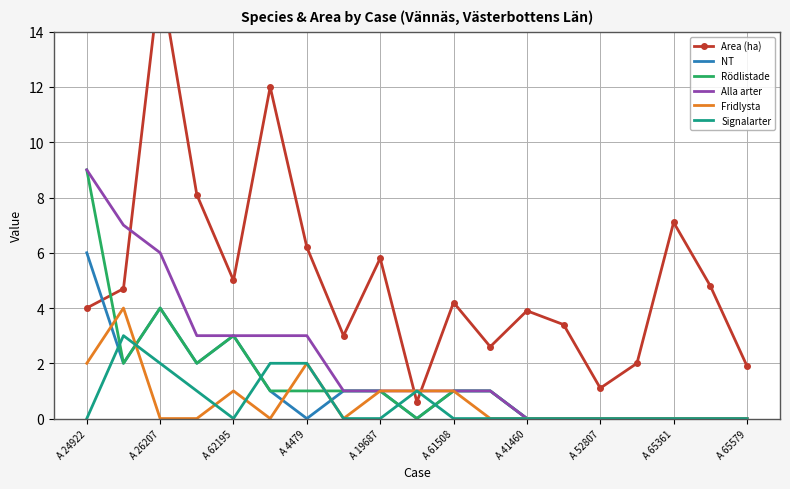

Does the chart have visible grid lines?

Yes